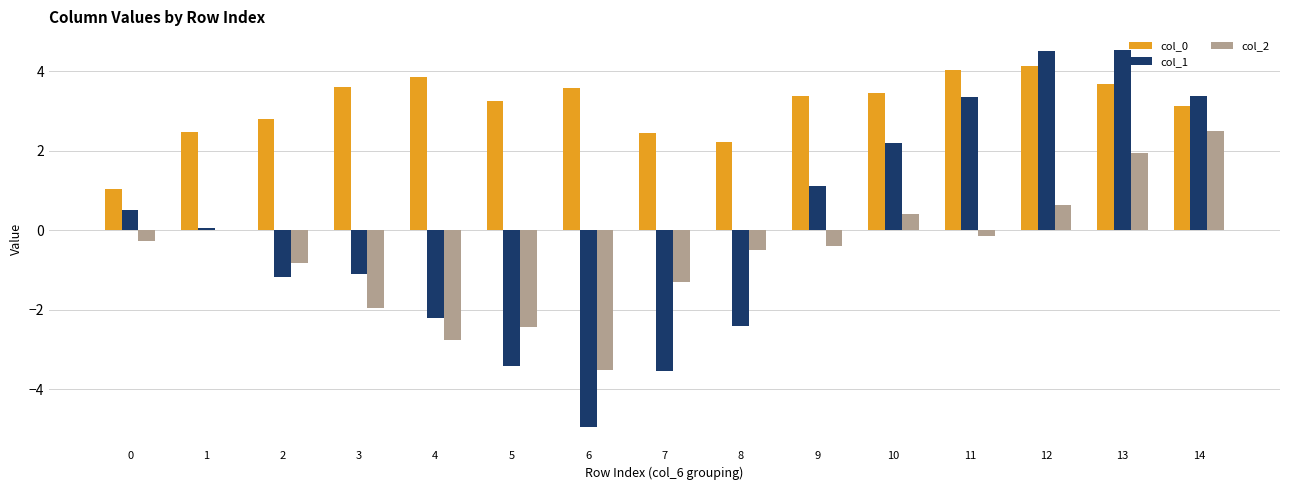

What value does the col_0 series have at 8?

2.2